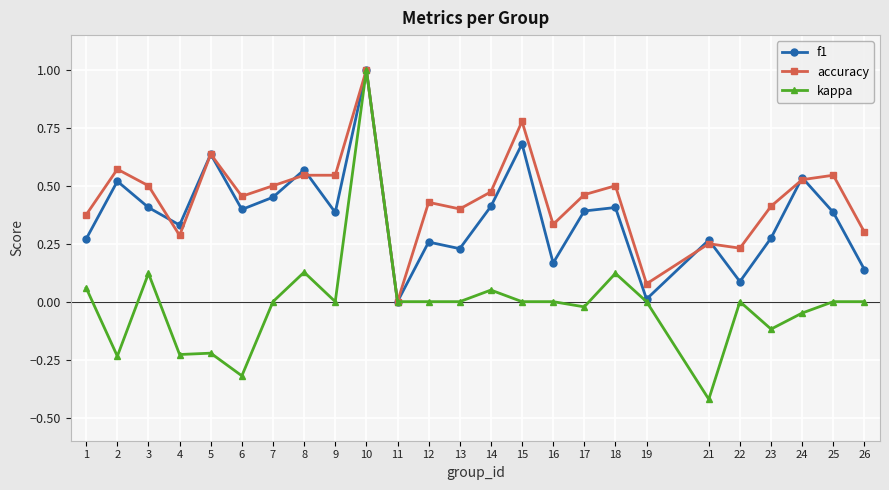

What is the difference between the maximum and minimum values in the f1 series?

1.0